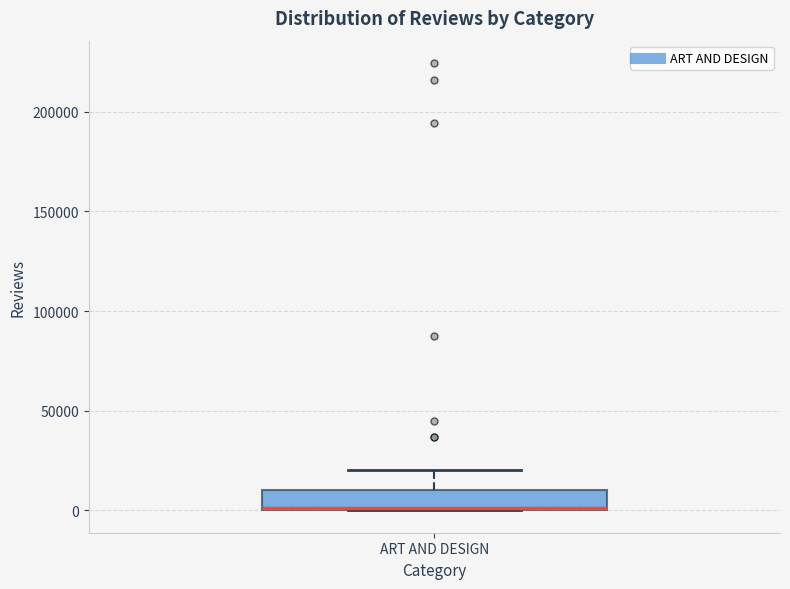

Read this box plot against the y-axis: the position of the median line, the range covered by the box, and the ends of both whiskers. The values are not printed on the chart, so give them approximately, as read against the axis.

median 0 (drawn on the box's lower edge), box 0 to 10000, whiskers 0 to 20000